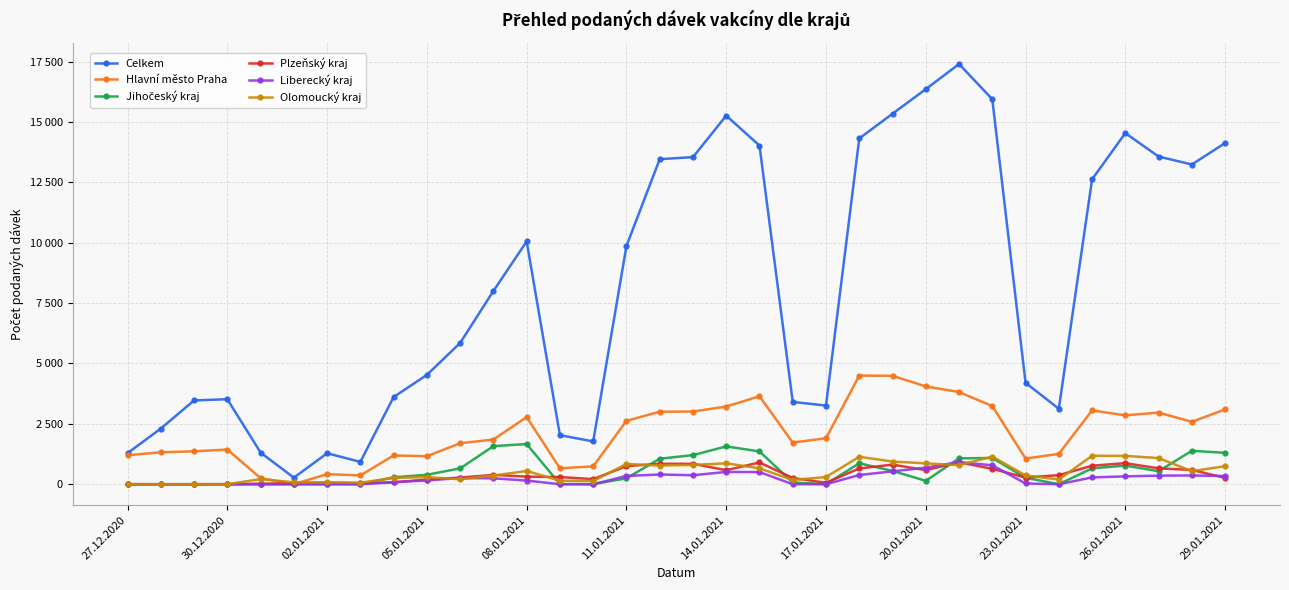

List the labels in order of Liberecký kraj value, smallest first.

30.12.2020, 02.01.2021, 05.01.2021, 08.01.2021, 11.01.2021, 14.01.2021, 17.01.2021, 13, 14, 20, 21, 28, 27.12.2020, 27, 20.01.2021, 12, 23.01.2021, 29.01.2021, 26.01.2021, 29, 30, 33, 15, 31, 32, 17, 22, 16, 19, 18, 23, 24, 26, 25